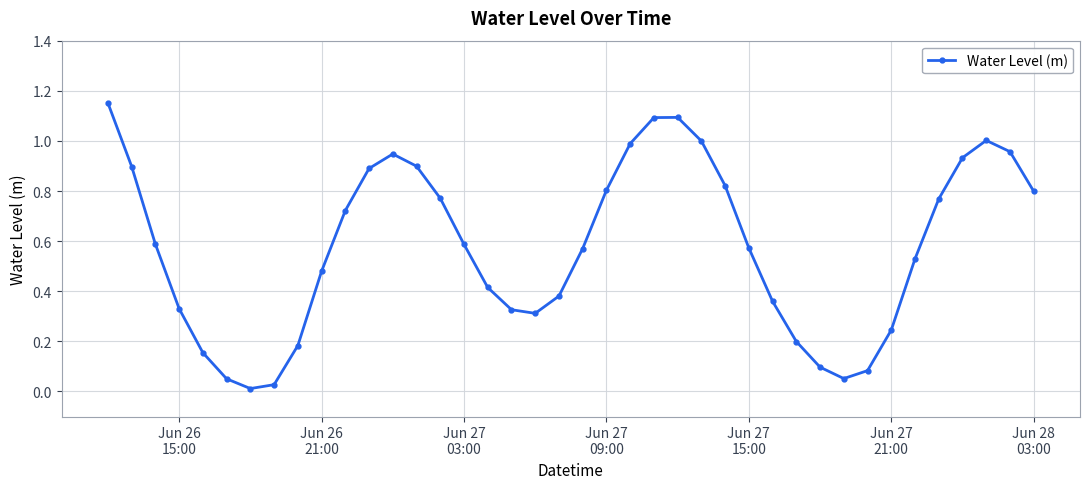

How many points are lower than both their immediate neighbors (excluding endpoints)?

3